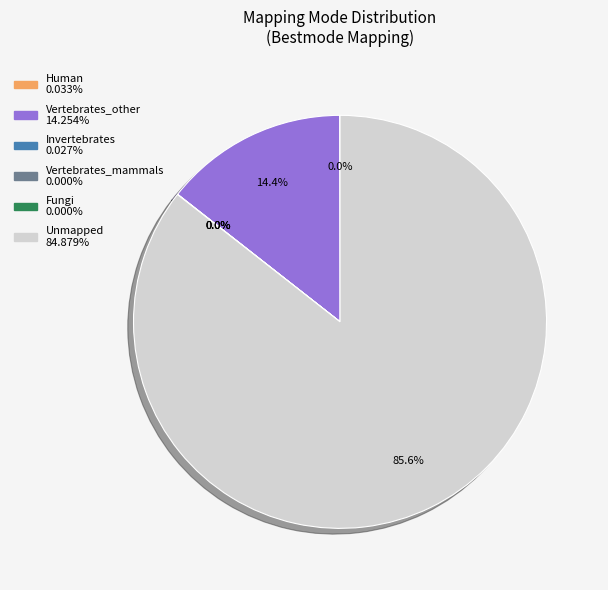

Which category accounts for the majority?

Unmapped